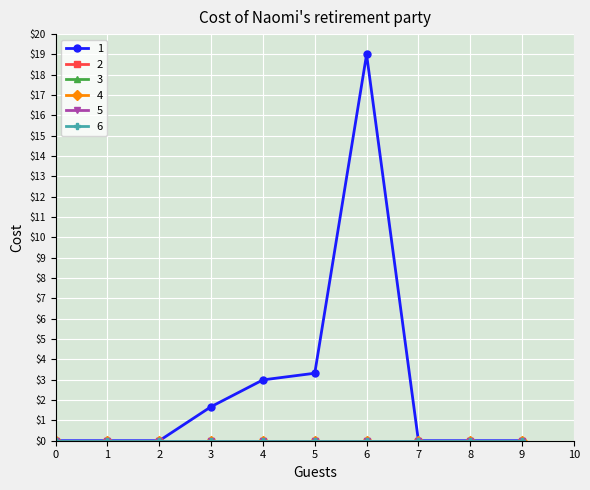

True or false: 6 and 3 cross at least once.

False